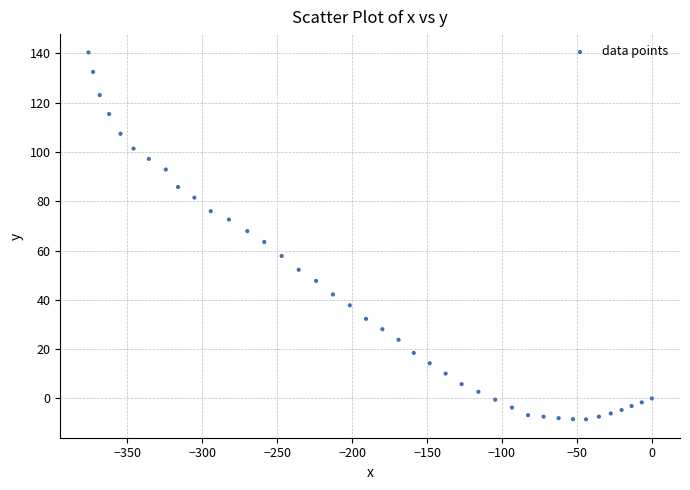

What is the range of Y values (max minus min)?

148.9